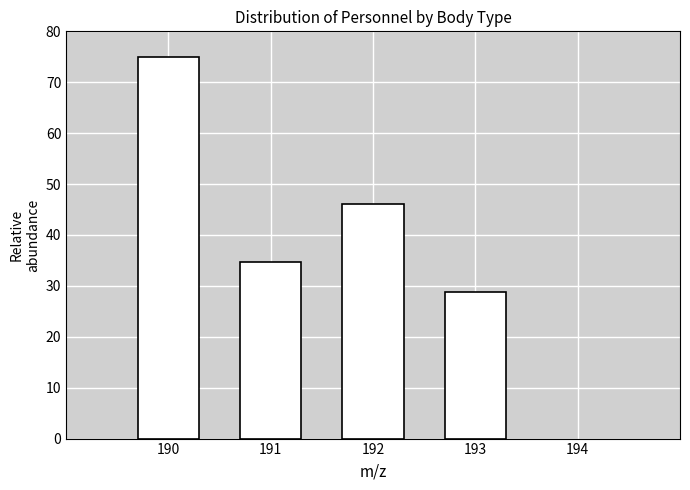

Reading right to left, what are all the values shown in this chart?

193=28.8	192=46.2	191=34.6	190=75.0